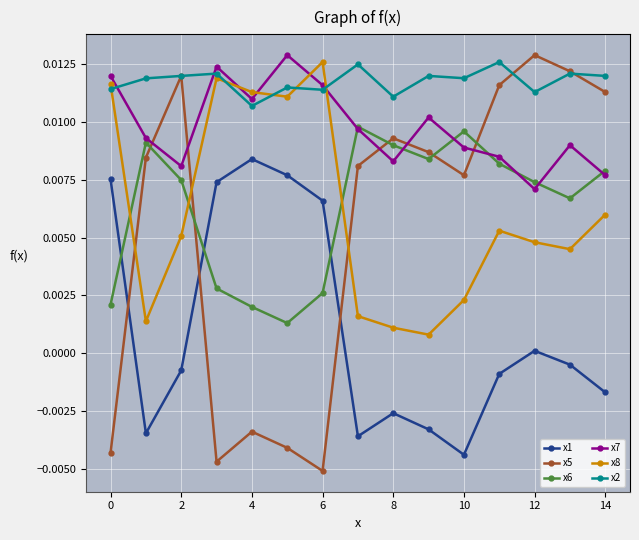

What are all the series names shown in the legend?

x1, x5, x6, x7, x8, x2